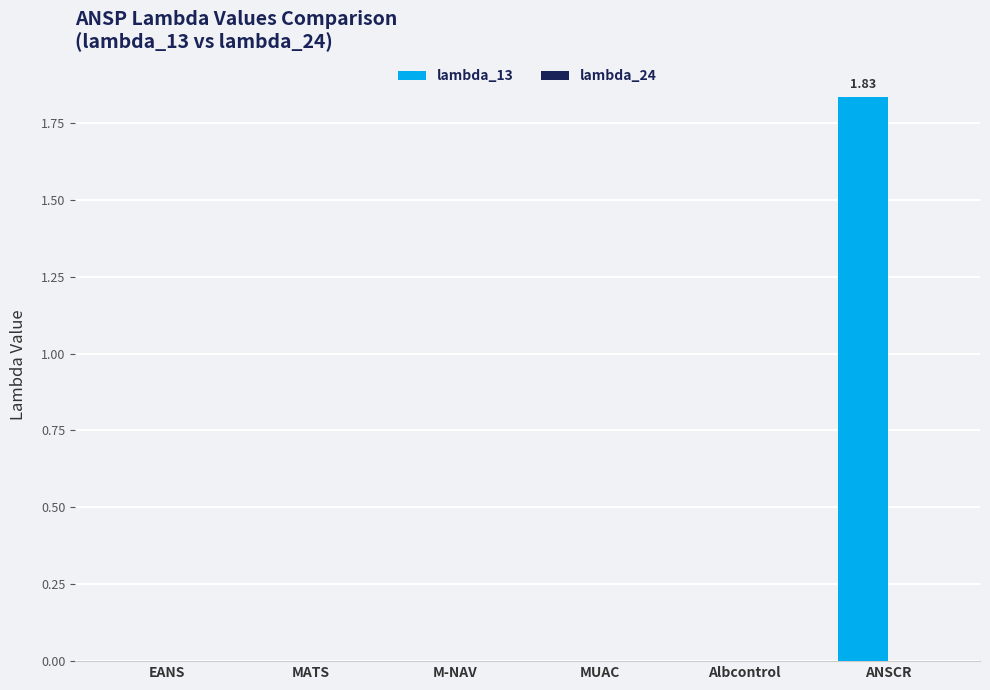

Which category has the highest value across all series?

ANSCR